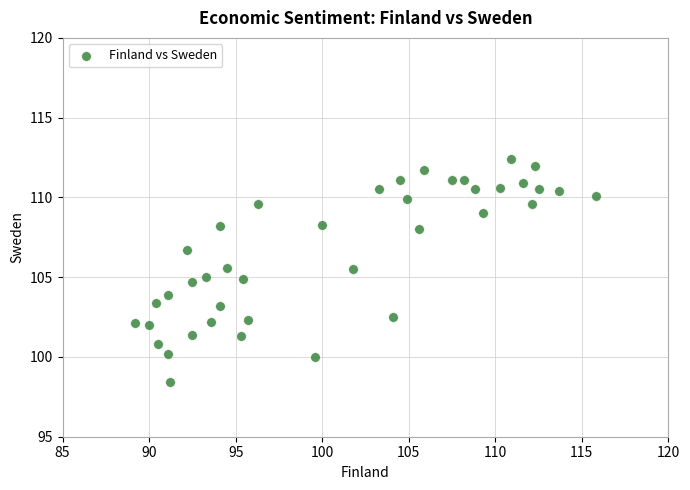

What is the range of Y values (max minus min)?

14.0